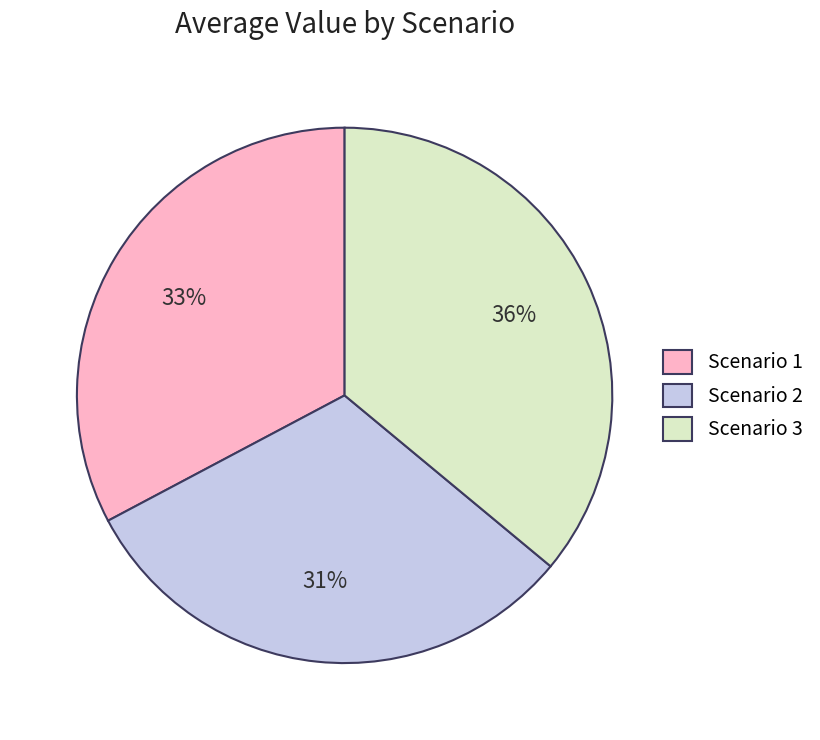

To the nearest percent, what is the average slice percentage?

33%